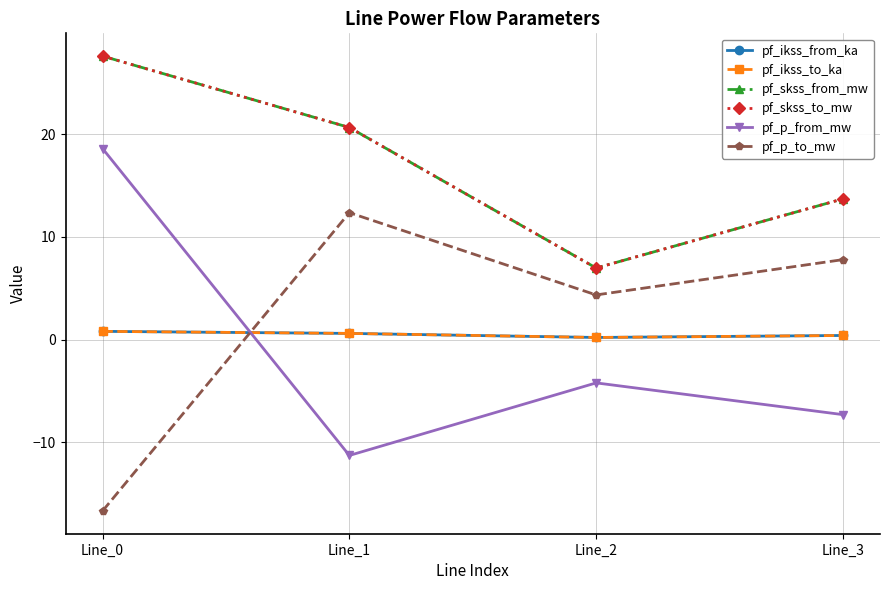

The pf_skss_to_mw series shows 10.8 at Line_2. True or false?

False